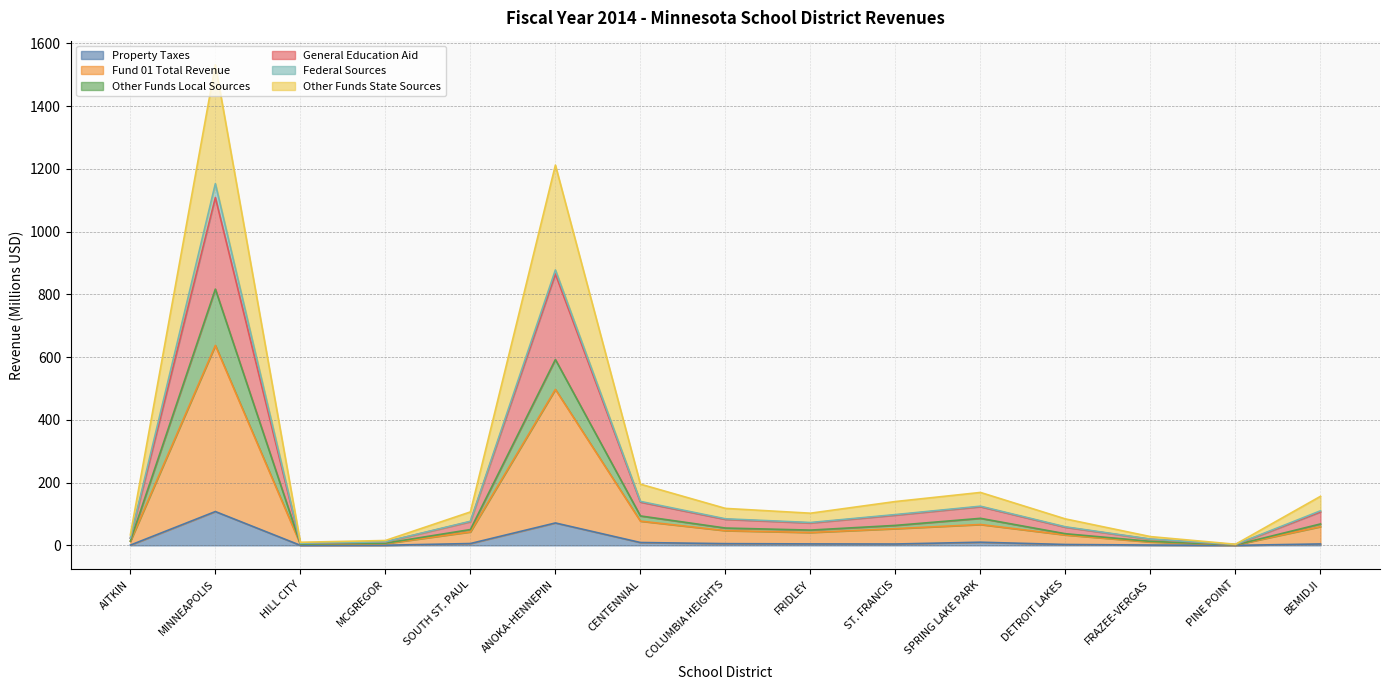

At how many categories does at least one series exceed 1241?

1